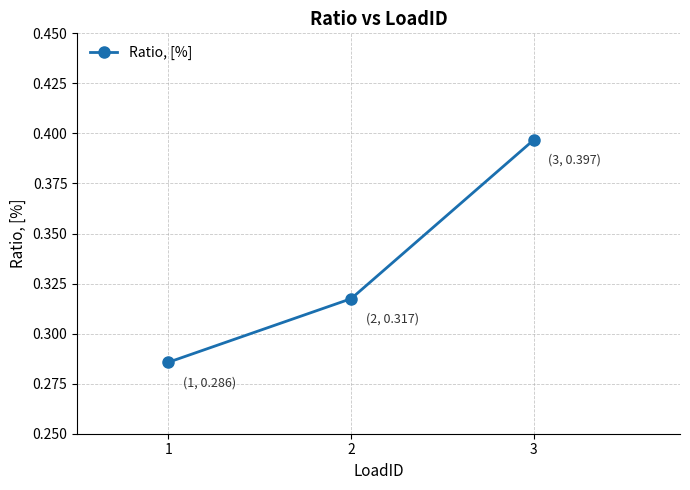

Rank the categories by value from highest to lowest.

3, 2, 1